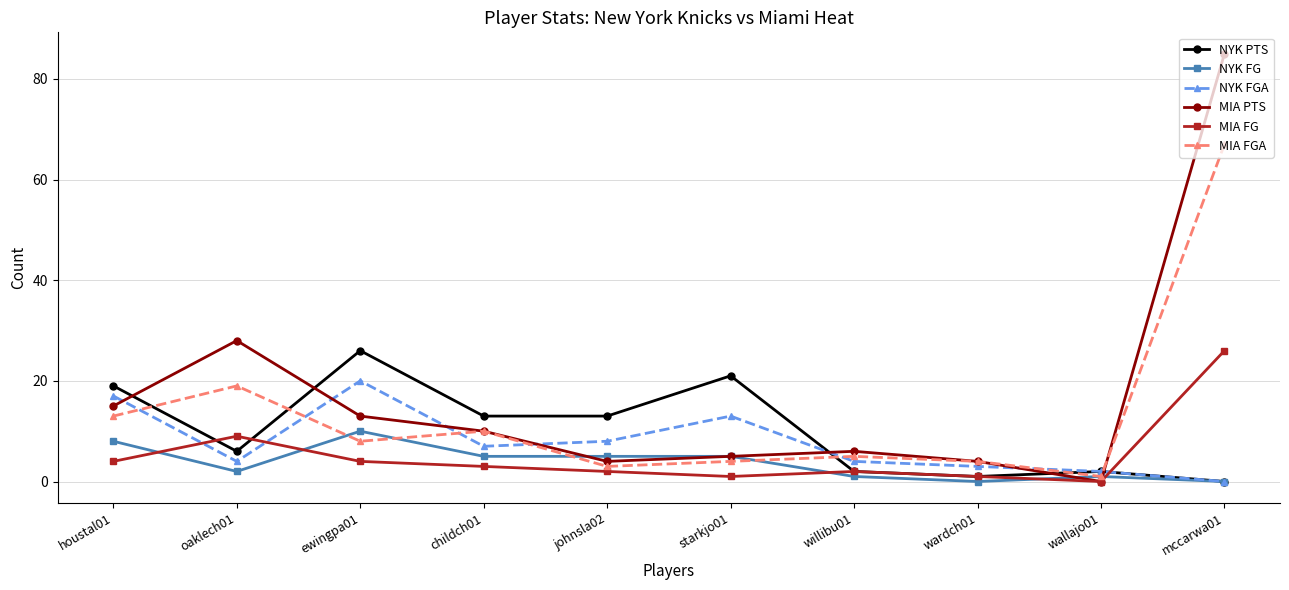

What are all the series names shown in the legend?

NYK PTS, NYK FG, NYK FGA, MIA PTS, MIA FG, MIA FGA